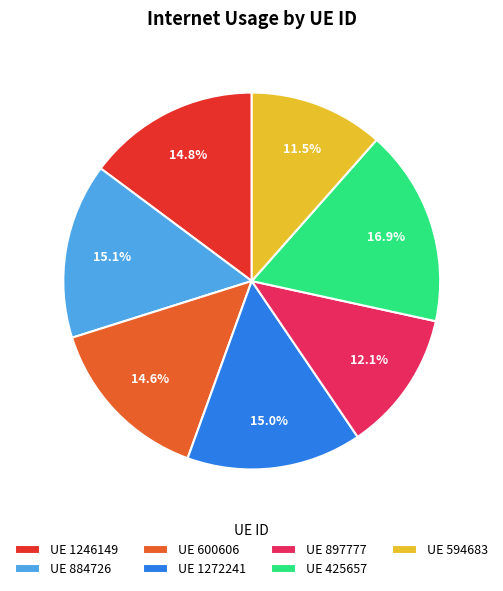

Which has a higher value, UE 884726 or UE 594683?

UE 884726